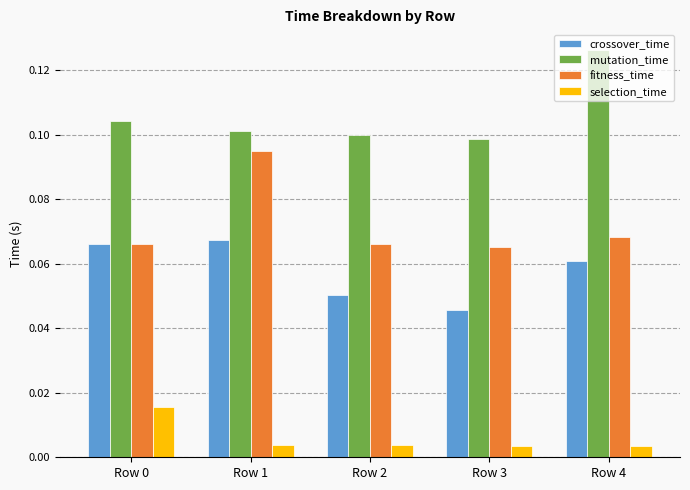

What are all the series names shown in the legend?

crossover_time, mutation_time, fitness_time, selection_time